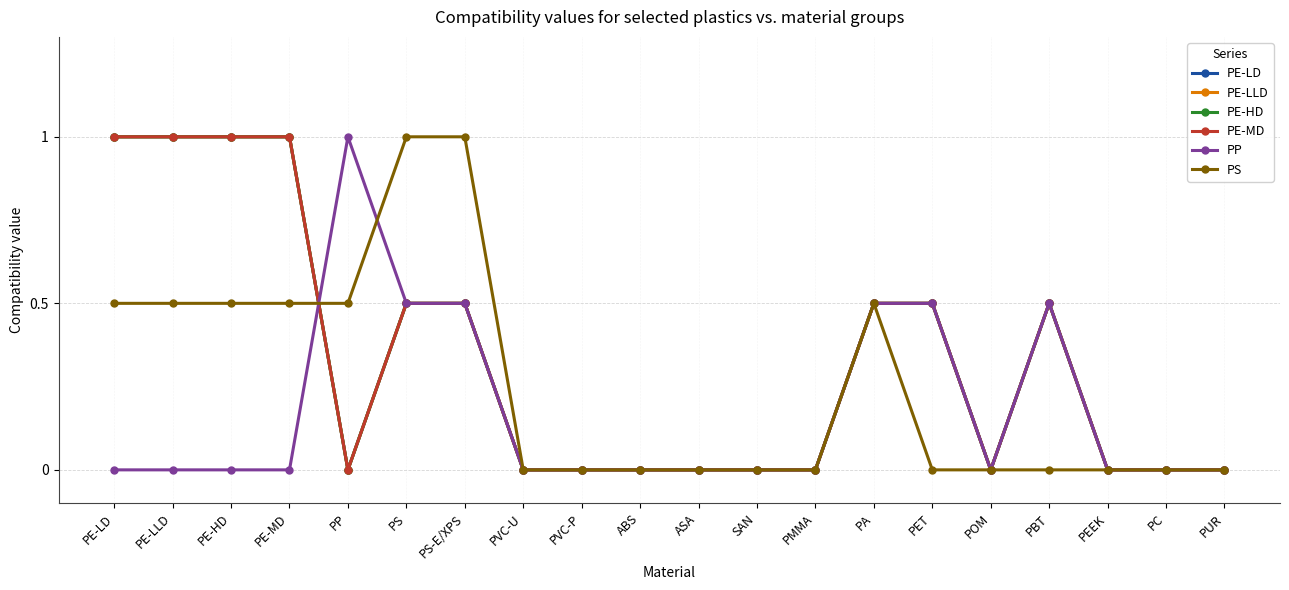

Does the chart have visible grid lines?

Yes